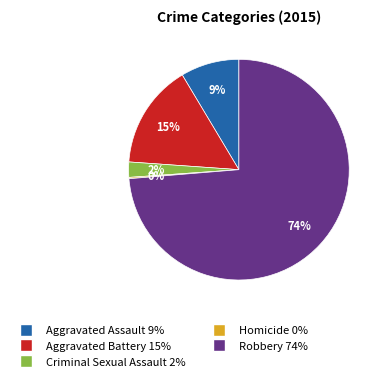

The Robbery slice represents 74% of the pie. True or false?

True